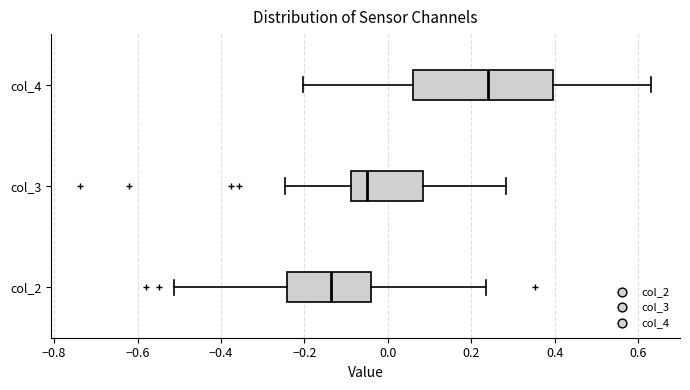

Reading bottom to top, read every box against the x-axis: the position of its median line, the range the box covers, and the ends of its whiskers. The values are not printed on the chart, so give them approximately, as read against the axis.

col_2: median -0.14, box -0.24 to -0.04, whiskers -0.52 to 0.24
col_3: median -0.06, box -0.08 to 0.08, whiskers -0.24 to 0.28
col_4: median 0.24, box 0.06 to 0.40, whiskers -0.20 to 0.64